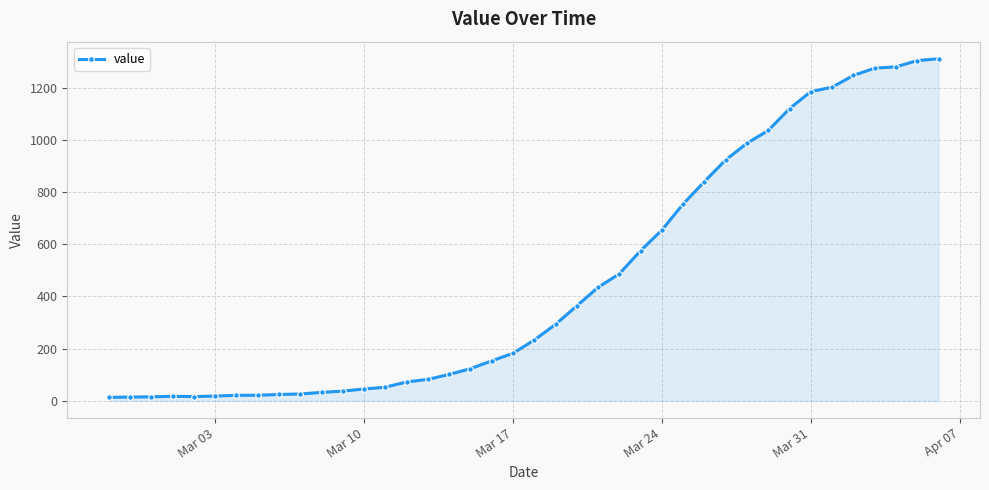

What is the difference between the second highest and second lowest values?

1291